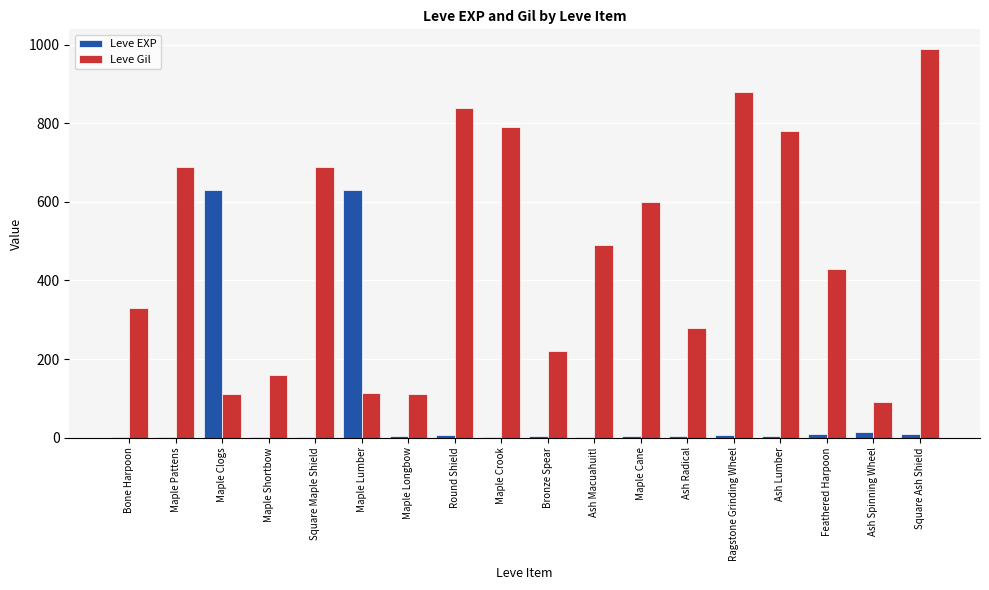

Where is Leve Gil nearest to the value 540?

Ash Macuahuitl